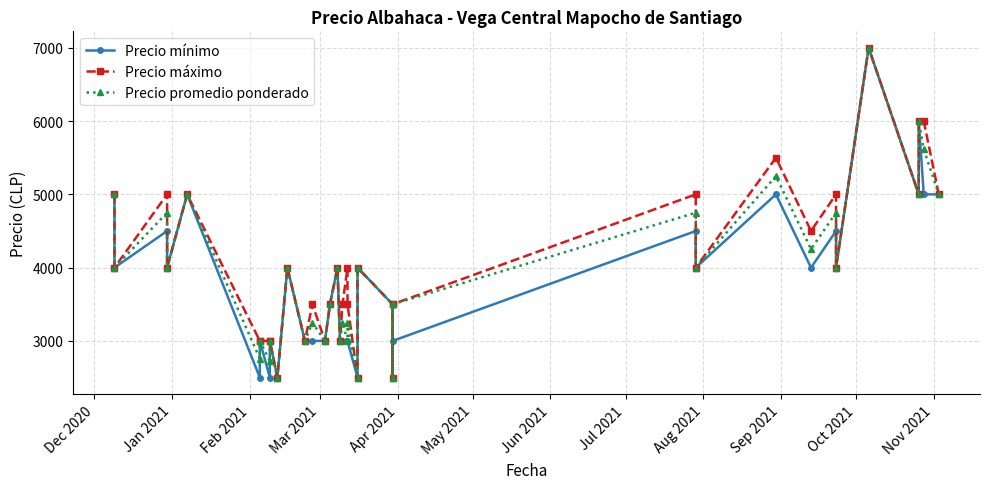

What is the label of the 3rd point from the left?

Feb 2021